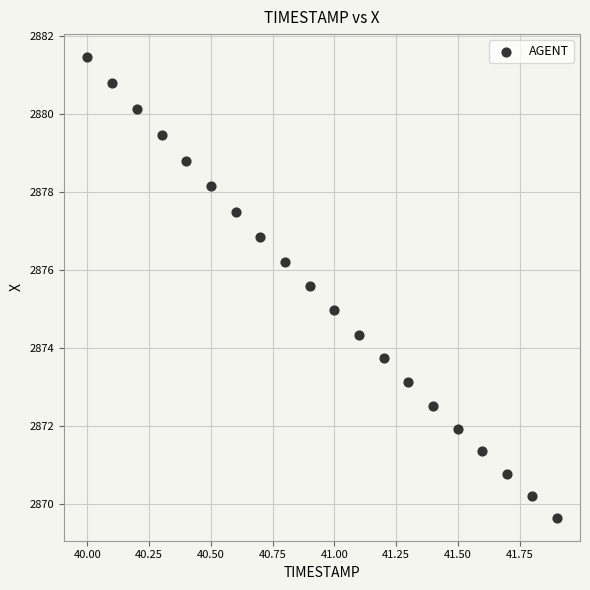

What is the range of X values (max minus min)?

1.9